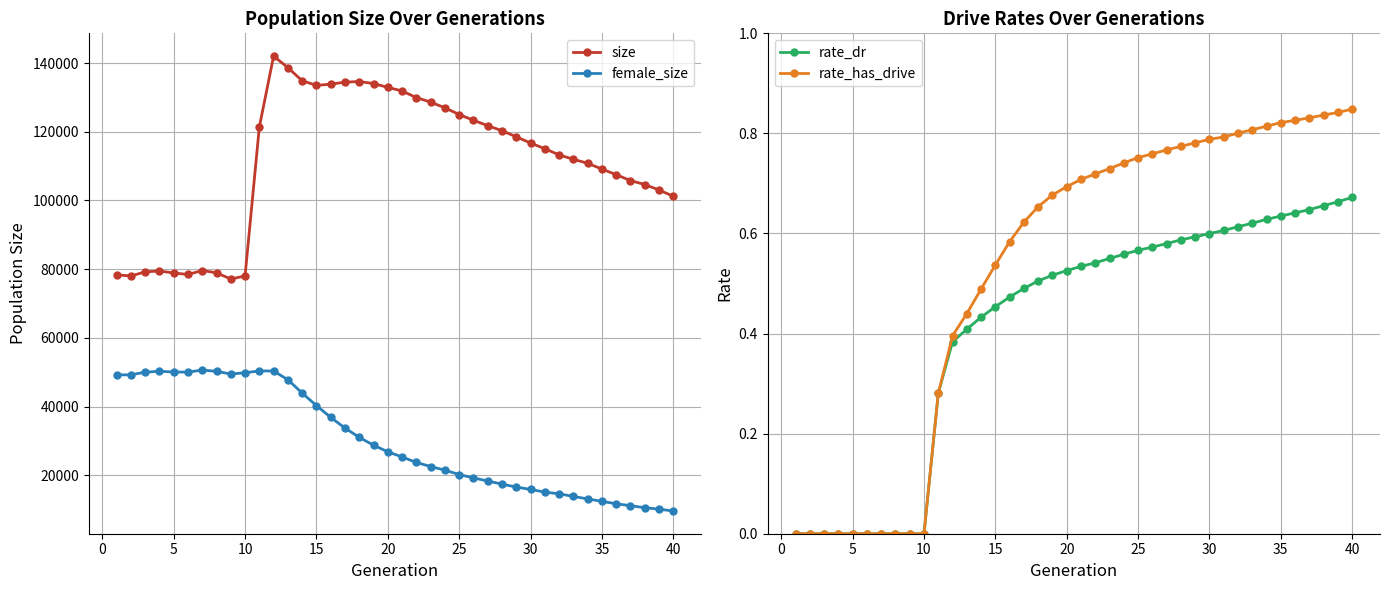

True or false: rate_dr and size intersect in this chart.

False